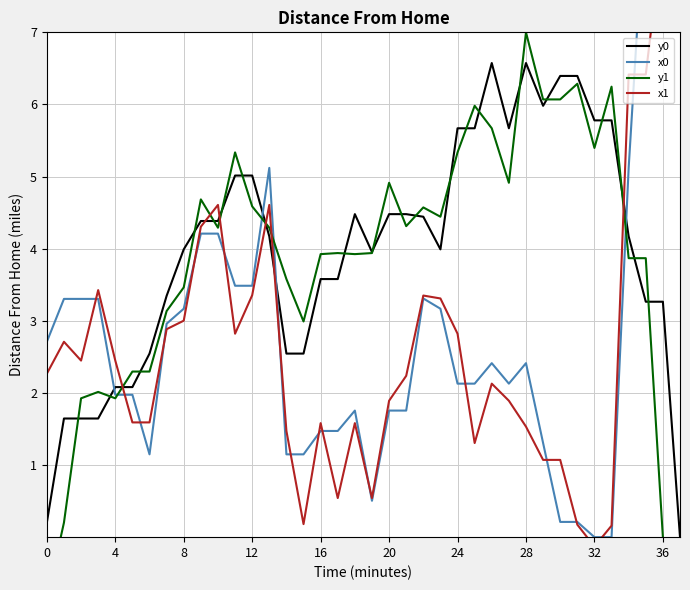

What is the difference between the maximum and second lowest values in the y0 series?

6.4